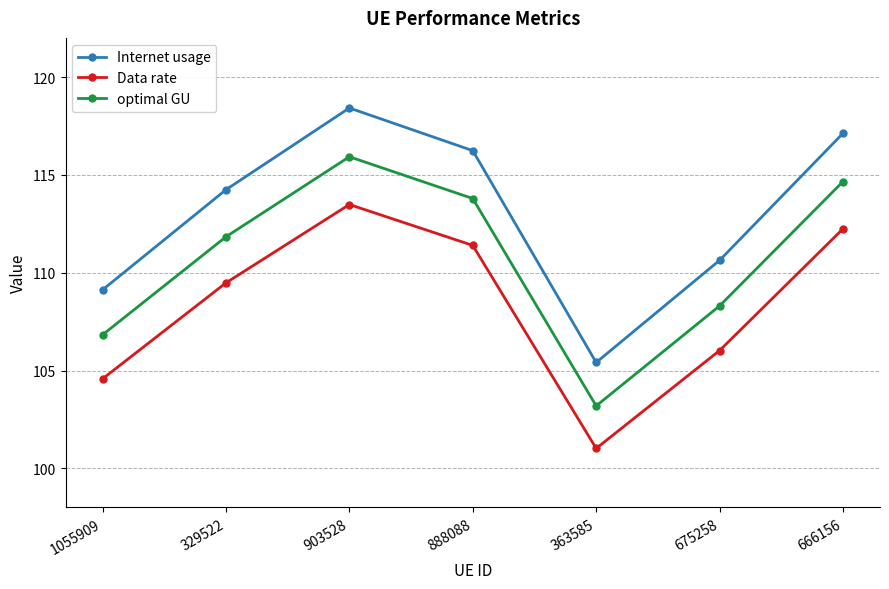

Reading left to right, list all the values displayed in this chart.

Internet usage: 109.1	114.2	118.4	116.2	105.4	110.6	117.1
Data rate: 104.6	109.5	113.5	111.4	101.0	106.0	112.2
optimal GU: 106.8	111.8	115.9	113.8	103.2	108.3	114.7